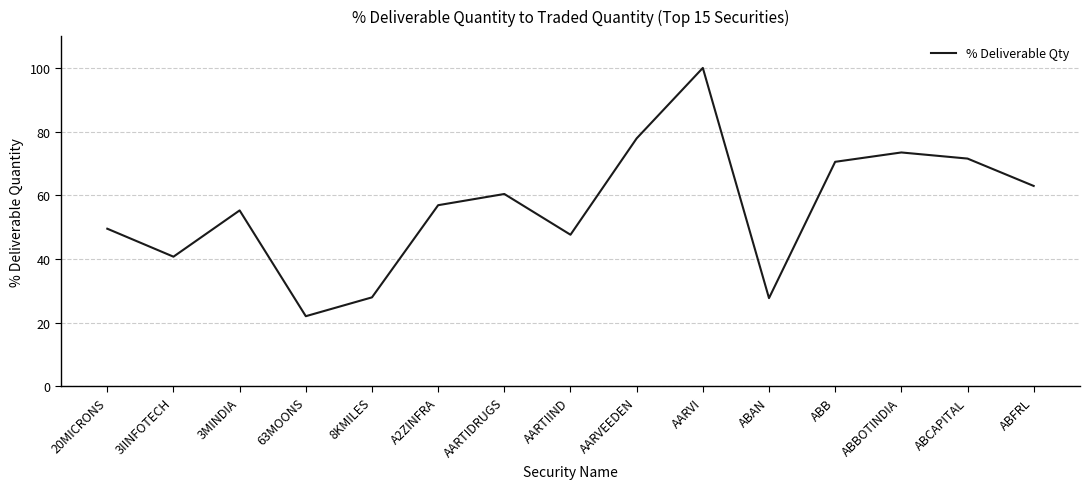

True or false: the data shows 33.3 at 20MICRONS.

False